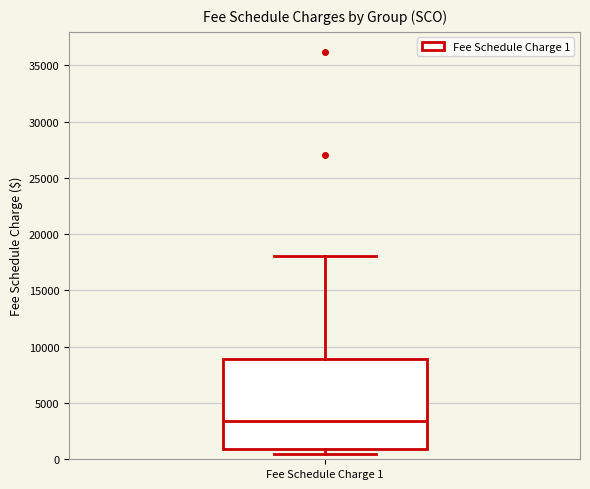

Read this box plot against the y-axis: the position of the median line, the range covered by the box, and the ends of both whiskers. The values are not printed on the chart, so give them approximately, as read against the axis.

median 3500, box 1000 to 9000, whiskers 500 to 18000